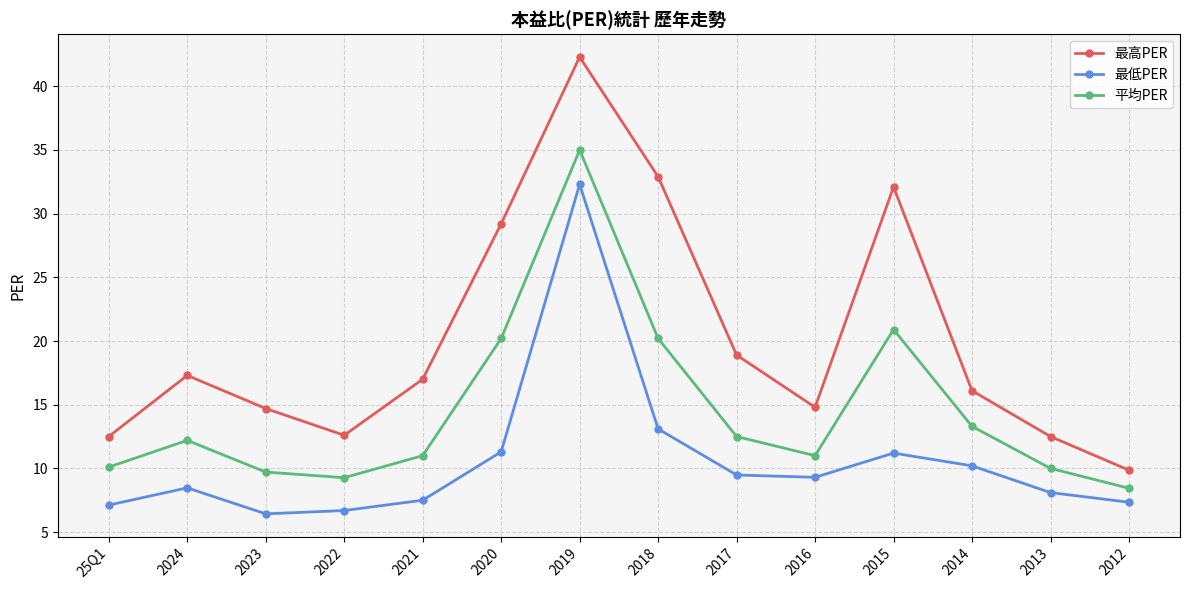

At which label does 最高PER reach its minimum?

2012